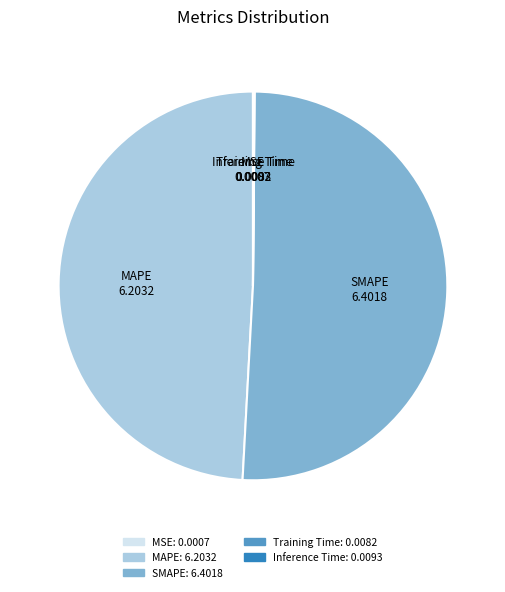

Which category accounts for the majority?

SMAPE